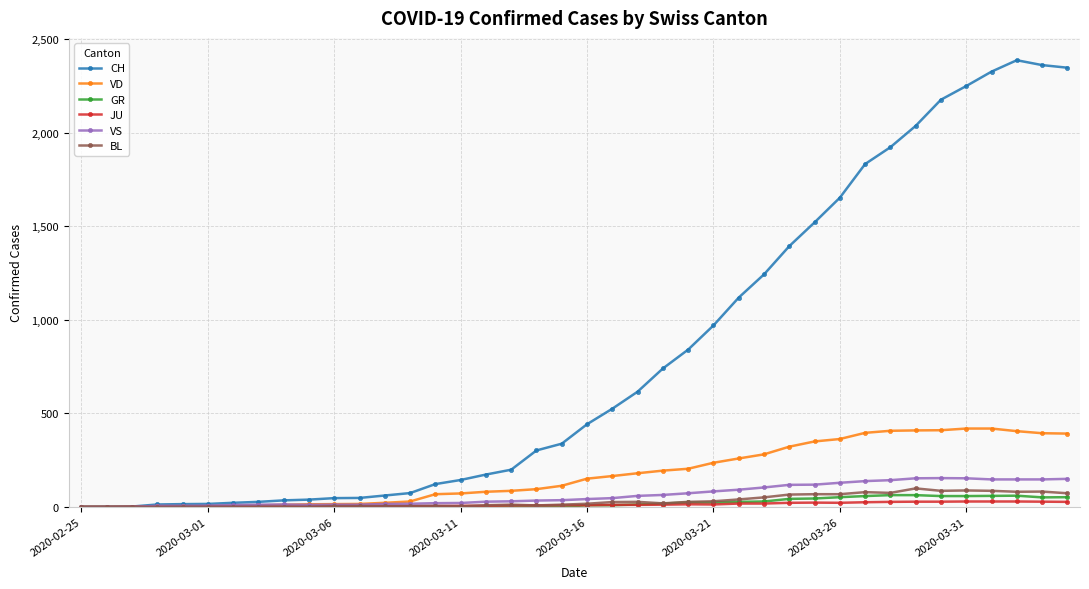

How many data points does each series have?

40